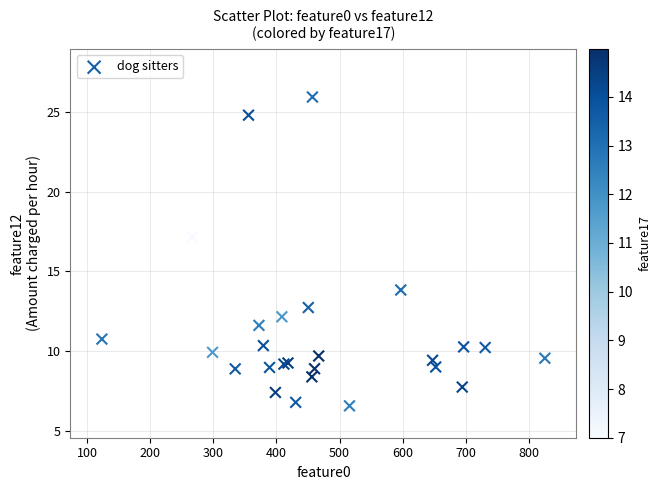

What Y value in the scatter plot is closest to 16?

17.2